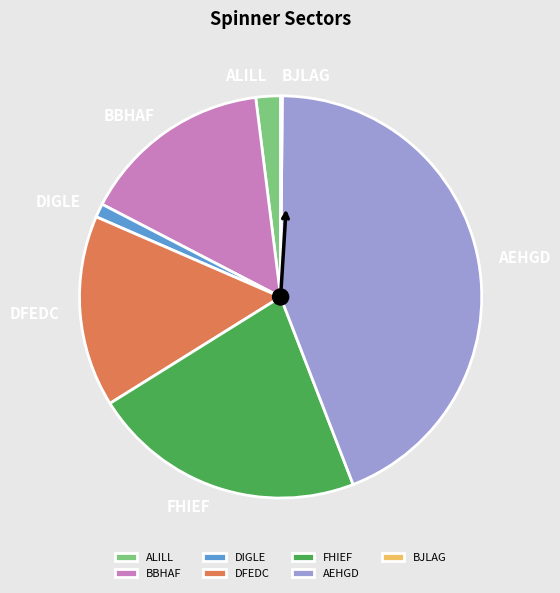

Approximately how many times larger is the value at BBHAF compared to DFEDC?

1.0